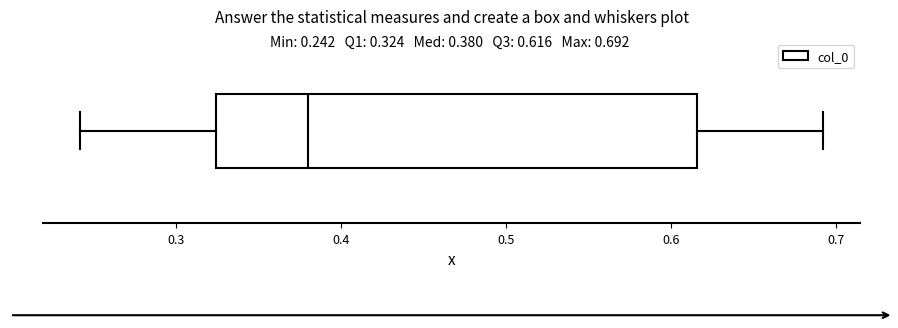

Read this box plot against the x-axis: the position of the median line, the range covered by the box, and the ends of both whiskers. The values are not printed on the chart, so give them approximately, as read against the axis.

median 0.38, box 0.32 to 0.62, whiskers 0.24 to 0.69